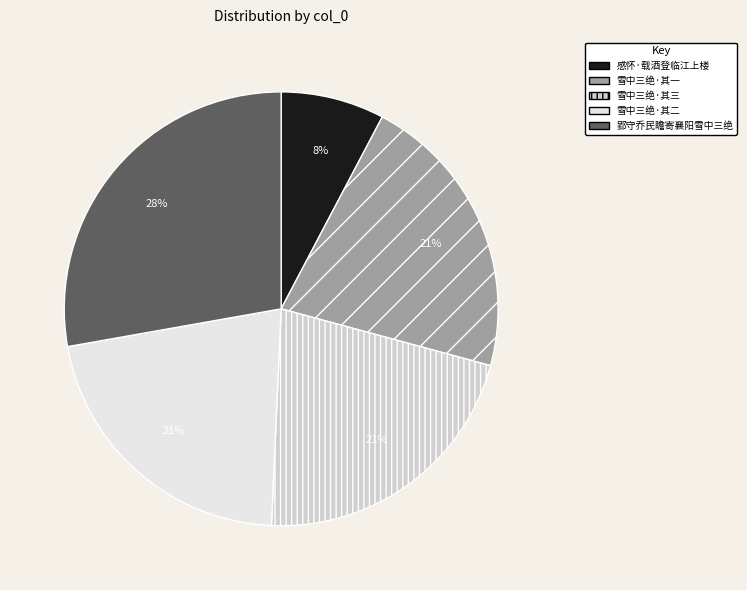

Combined, do 雪中三绝·其三 and 雪中三绝·其一 account for over 50%?

No